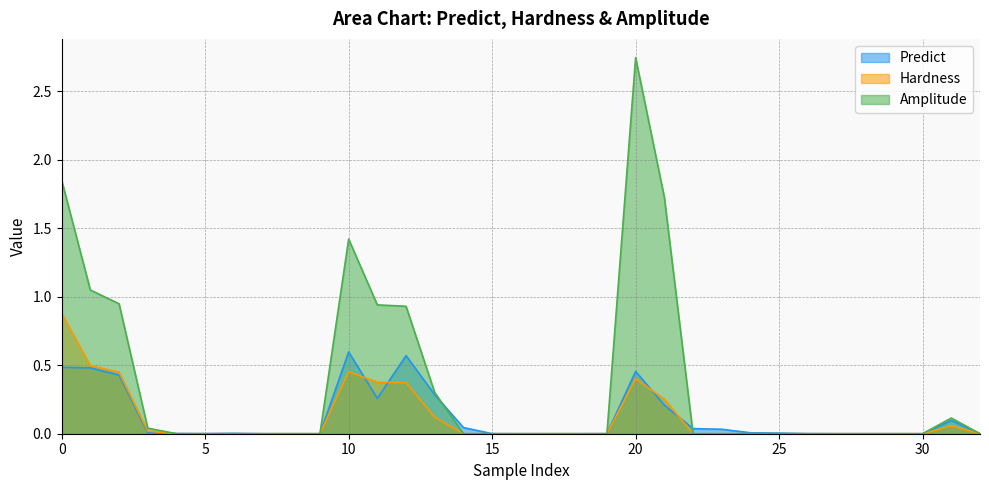

What is the value of the Hardness point at the 14th from the left?

0.1